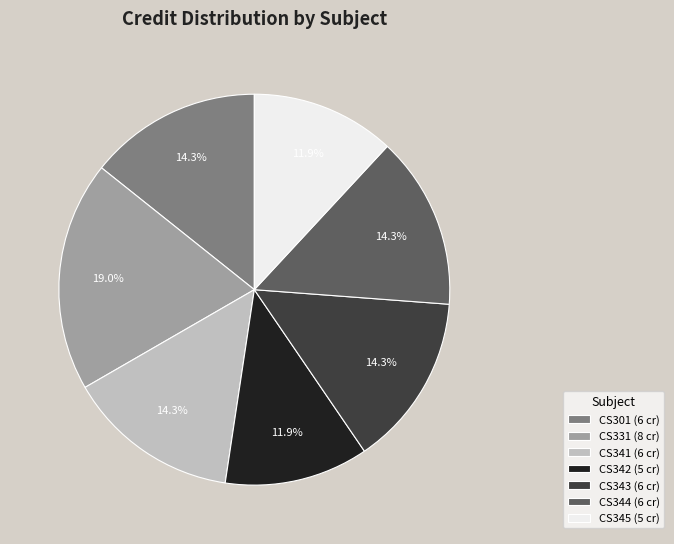

Does CS331 (8 cr) represent more than half of the total?

No